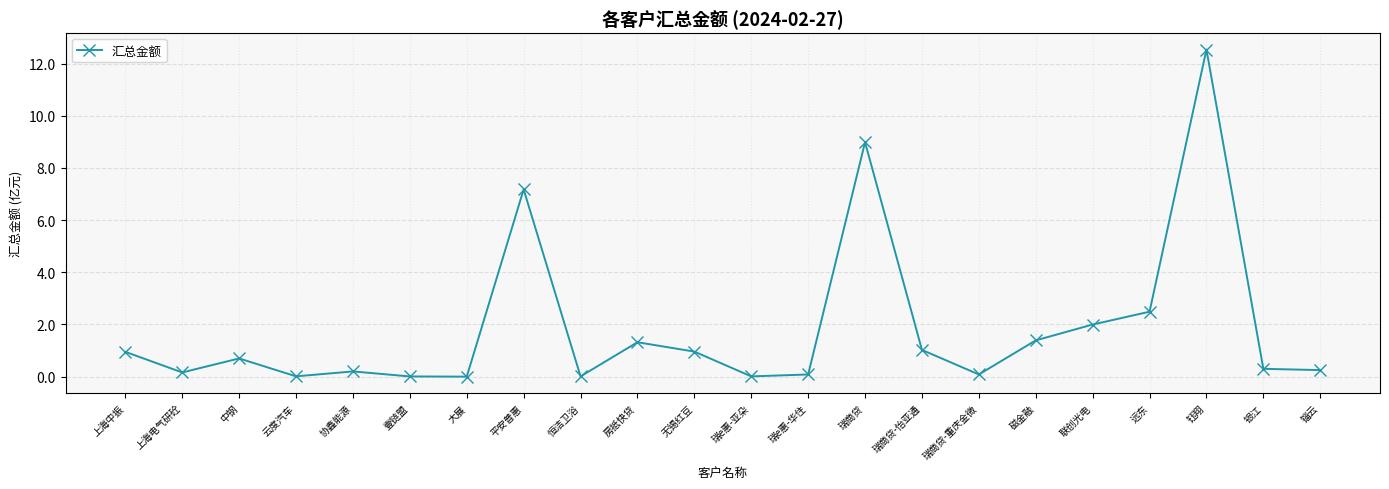

What is the label of the 6th point from the left?

壹链盟